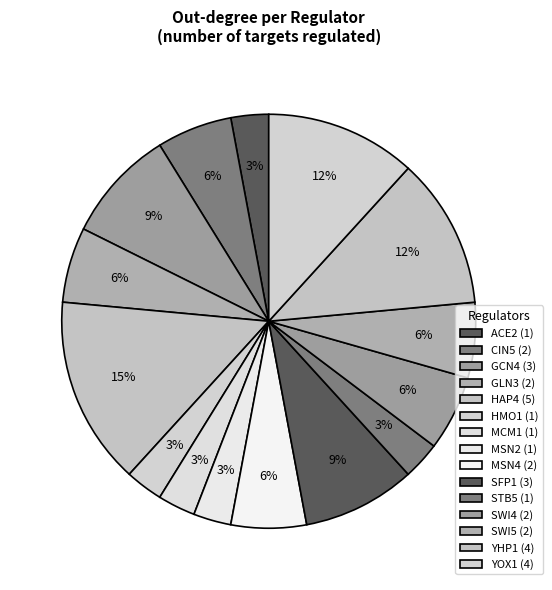

How many segments does this pie chart have?

15